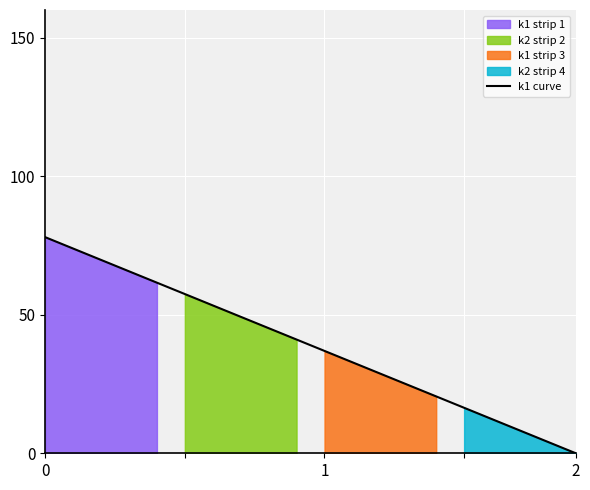

True or false: there are more than 0 points higher than both neighbors.

False